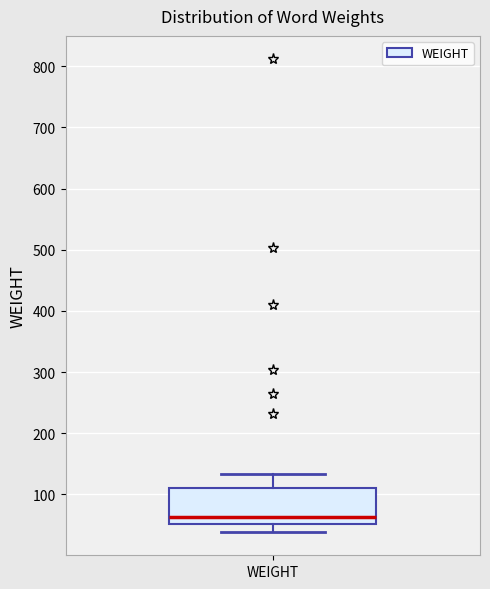

Where is the lower edge of the box for WEIGHT on the y-axis? The values are not printed on the chart, so give them approximately, as read against the axis.

50